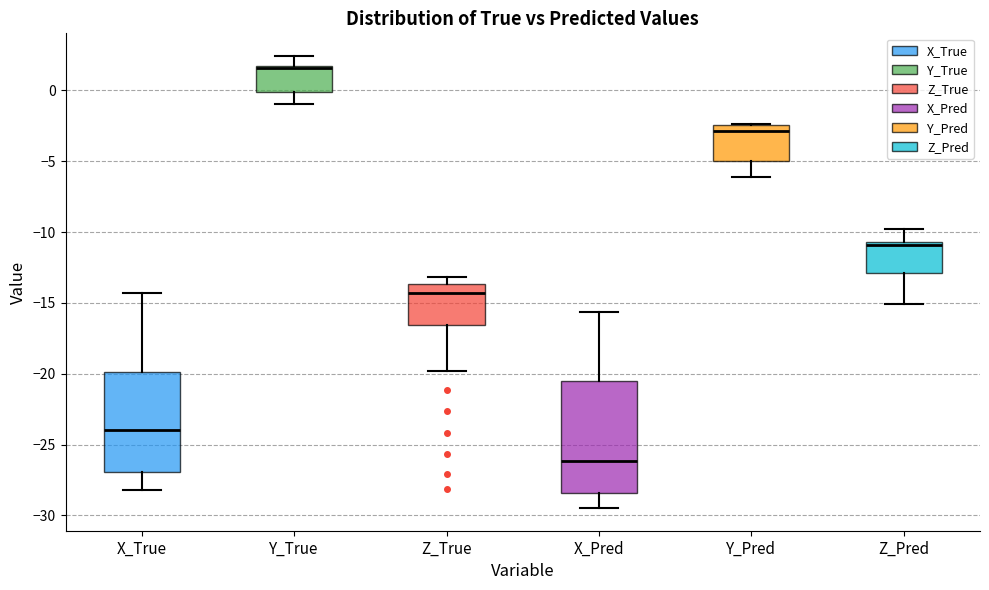

Reading left to right, read every box against the y-axis: the position of its median line, the range the box covers, and the ends of its whiskers. The values are not printed on the chart, so give them approximately, as read against the axis.

X_True: median -24.0, box -27.0 to -20.0, whiskers -28.0 to -14.5
Y_True: median 1.5 (just below the box's upper edge), box 0.0 to 1.5, whiskers -1.0 to 2.5
Z_True: median -14.5, box -16.5 to -13.5, whiskers -20.0 to -13.0
X_Pred: median -26.0, box -28.5 to -20.5, whiskers -29.5 to -15.5
Y_Pred: median -3.0, box -5.0 to -2.5, whiskers -6.0 to -2.5
Z_Pred: median -11.0, box -13.0 to -10.5, whiskers -15.0 to -10.0